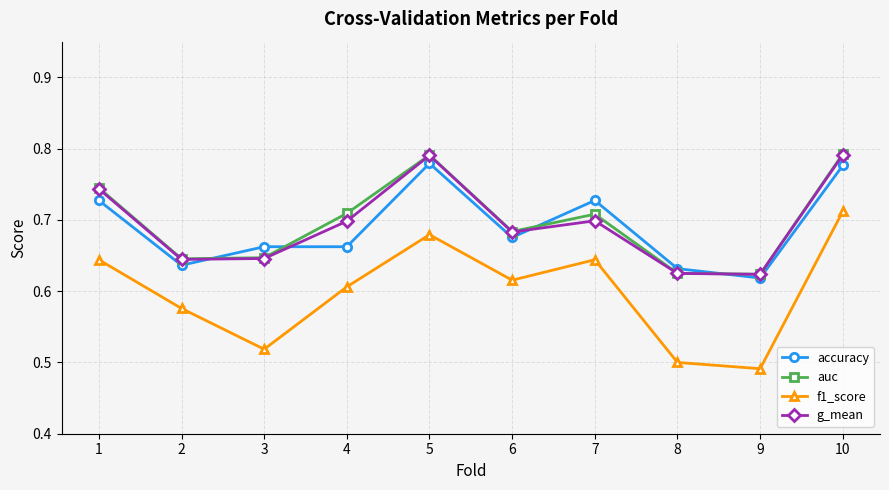

Is the value of g_mean at 10 greater than the value of accuracy at 8?

Yes